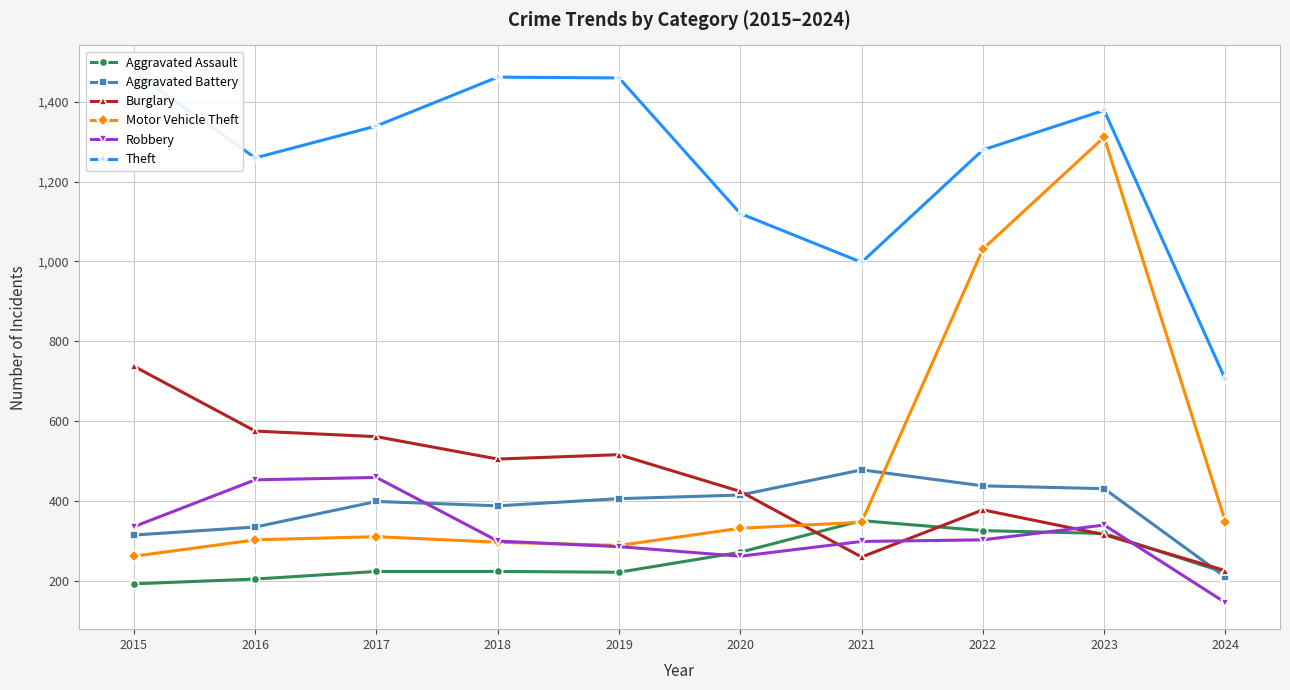

List the labels in order of Aggravated Battery value, largest first.

2021, 2022, 2023, 2020, 2019, 2017, 2018, 2016, 2015, 2024